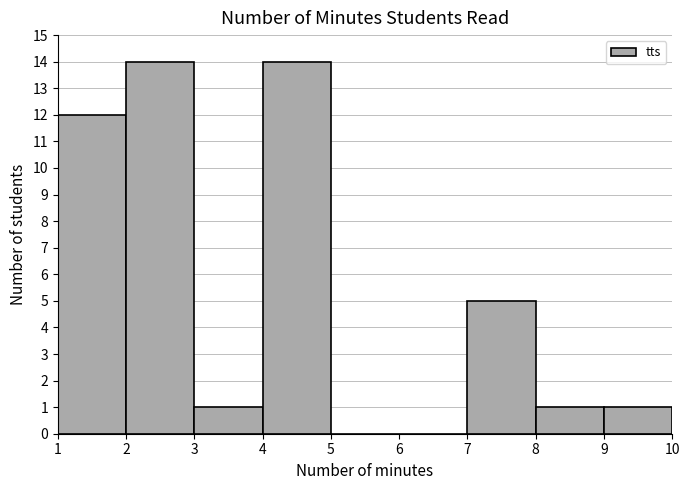

Reading left to right, transcribe this chart: for each bar, give the range it covers on the x-axis and its height. The values are not printed on the chart, so give them approximately, as read against the axis.

1 to 2: 12
2 to 3: 14
3 to 4: 1
4 to 5: 14
5 to 6: 0
6 to 7: 0
7 to 8: 5
8 to 9: 1
9 to 10: 1